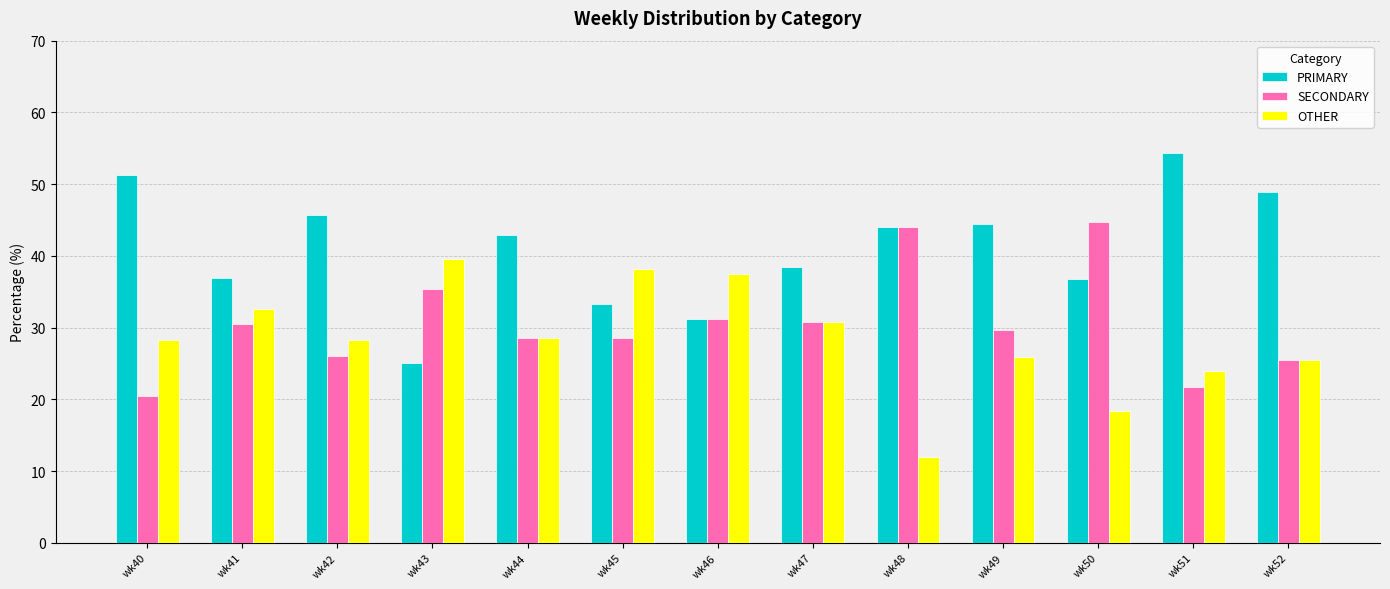

Rank the series by their average value, from highest to lowest.

PRIMARY, SECONDARY, OTHER